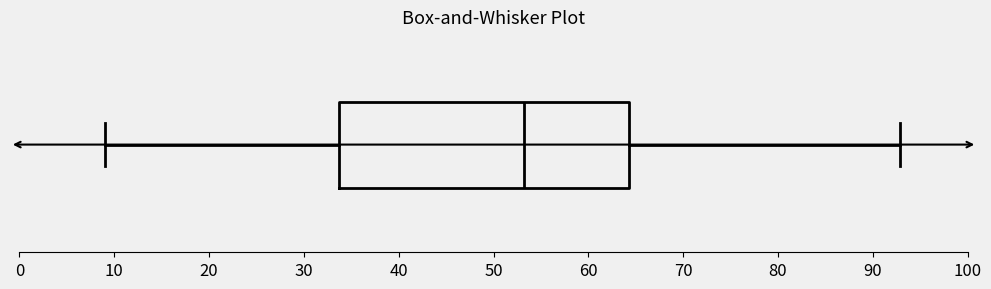

Read this box plot against the x-axis: the position of the median line, the range covered by the box, and the ends of both whiskers. The values are not printed on the chart, so give them approximately, as read against the axis.

median 53, box 34 to 64, whiskers 9 to 93